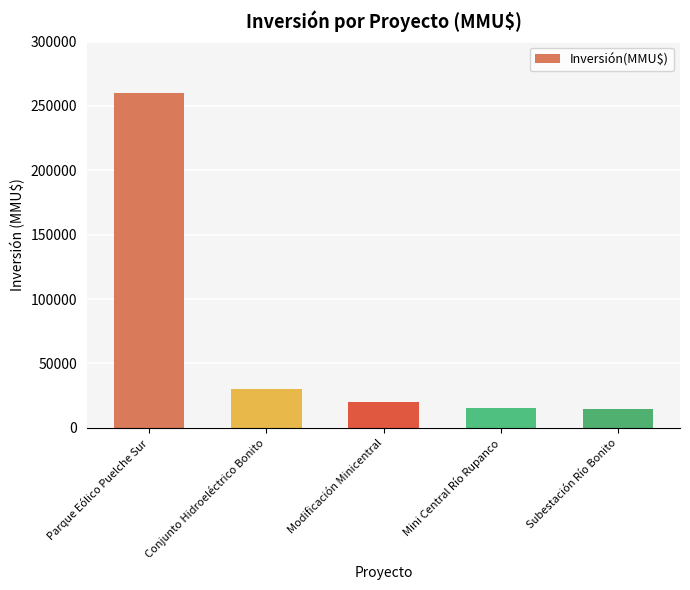

What is the difference between the maximum and minimum values?

245200